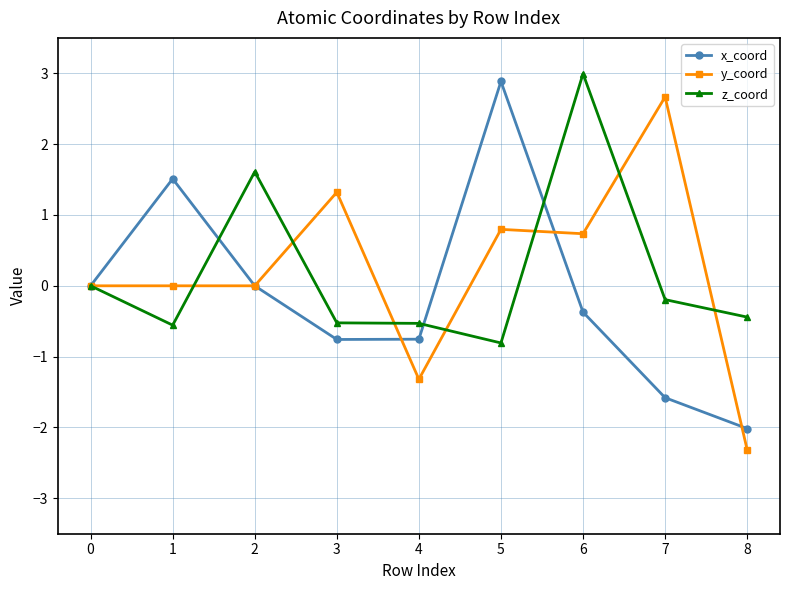

How many lines are shown in the chart?

3